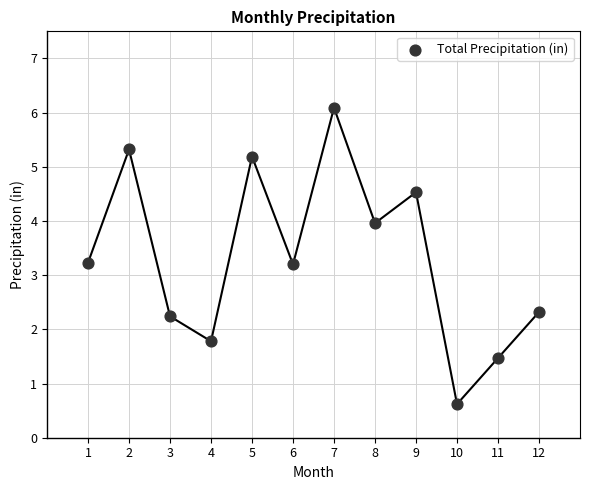

What is the average Y value?

3.3